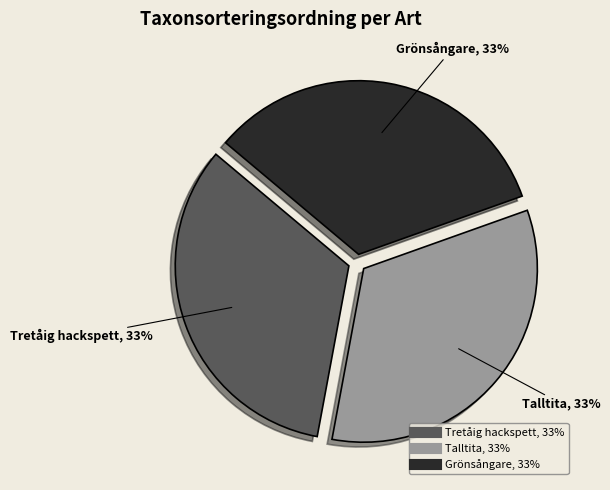

True or false: Tretåig hackspett accounts for 48% of the total.

False